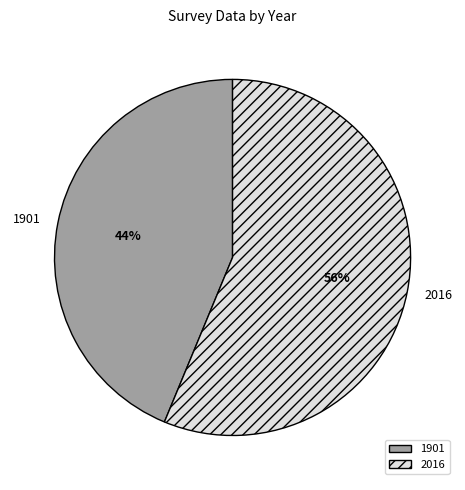

The 1901 slice represents 57% of the pie. True or false?

False